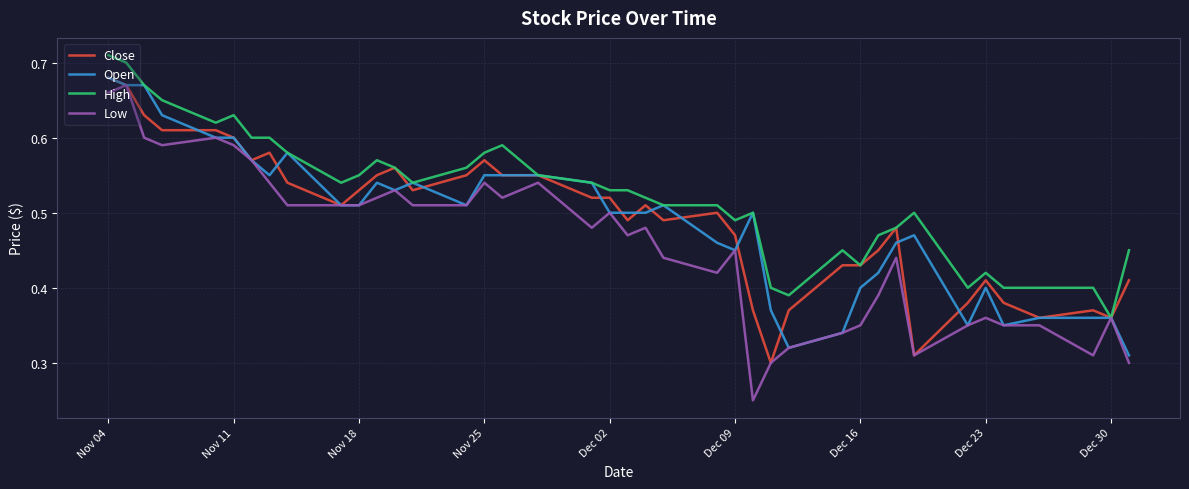

Which series has the largest total across all categories?

High